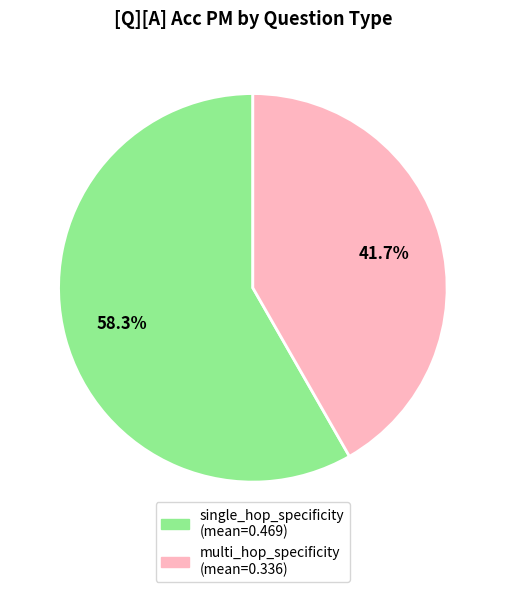

Does multi_hop_specificity represent more than half of the total?

No